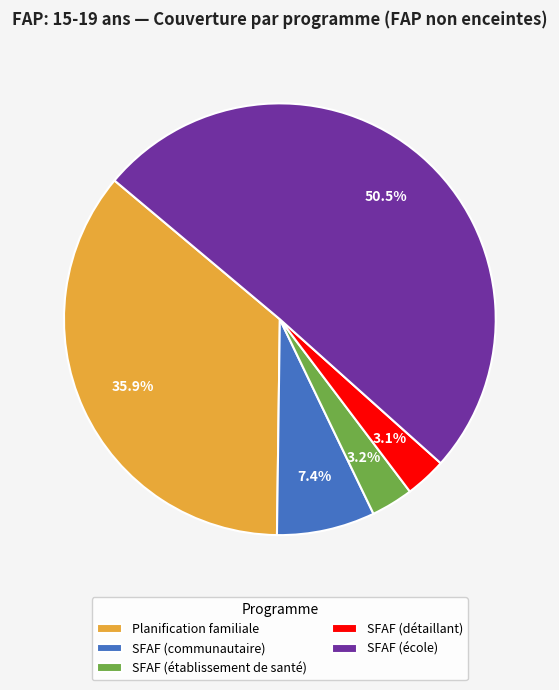

To the nearest percent, what is the combined percentage of SFAF (communautaire) and Planification familiale?

43%